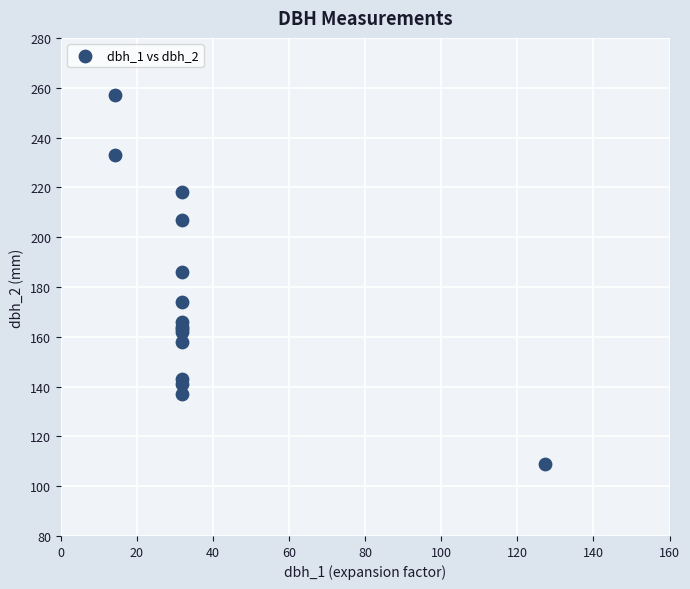

What Y value in the scatter plot is closest to 183?

186